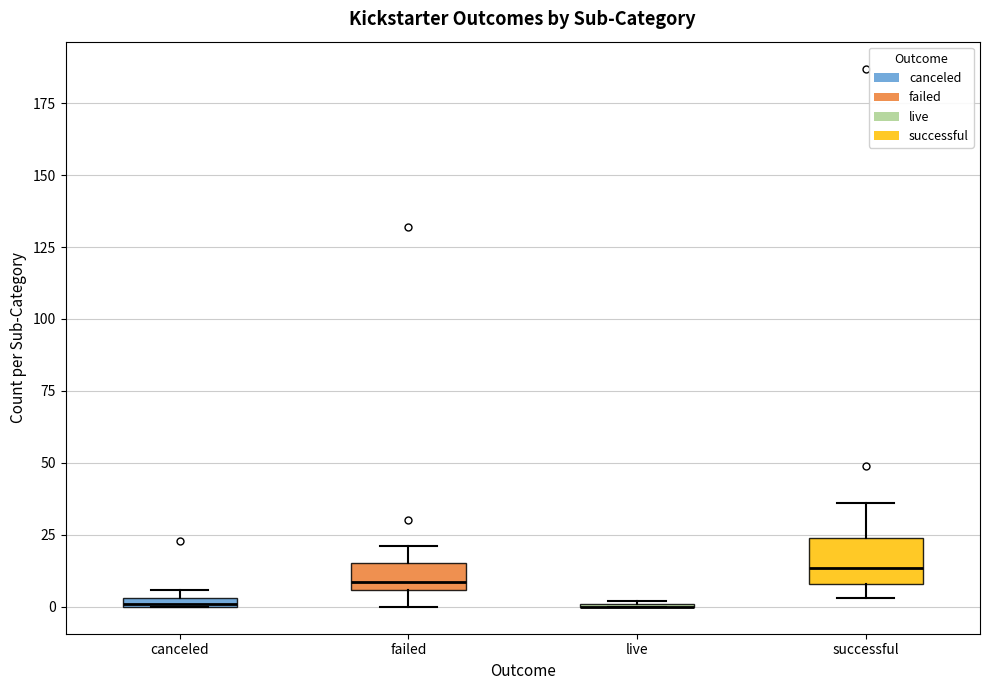

Which box is the tallest, from its lower edge to its upper edge?

successful